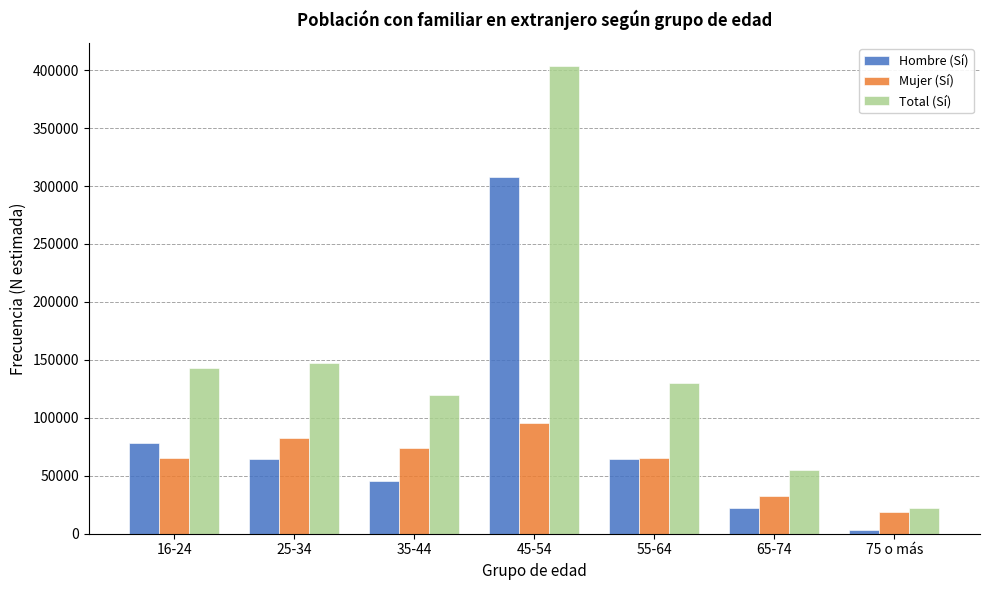

What is the minimum value for Mujer (Sí)?

18786